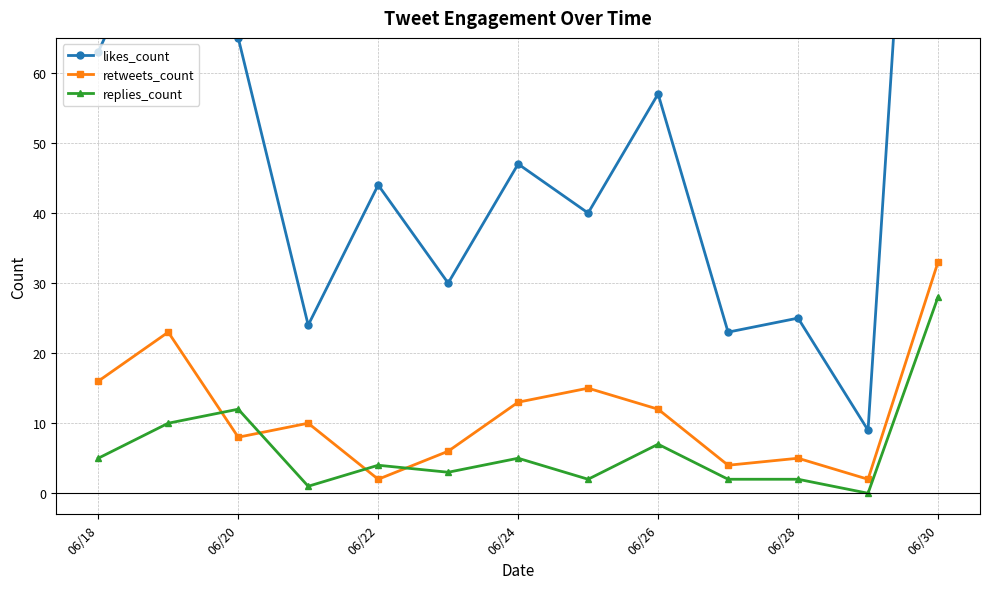

True or false: retweets_count and replies_count cross at least once.

True